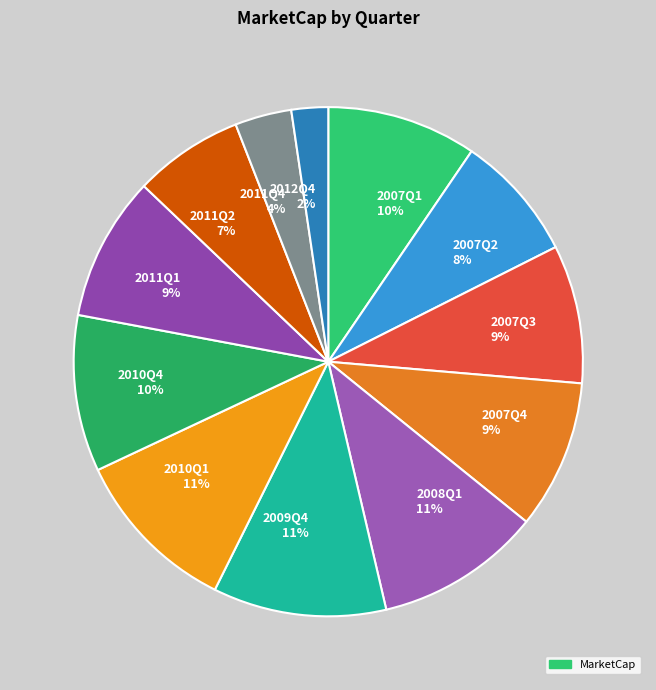

To the nearest percent, what is the difference between the 2010Q4 10% and 2011Q1 9% slice percentages?

1%